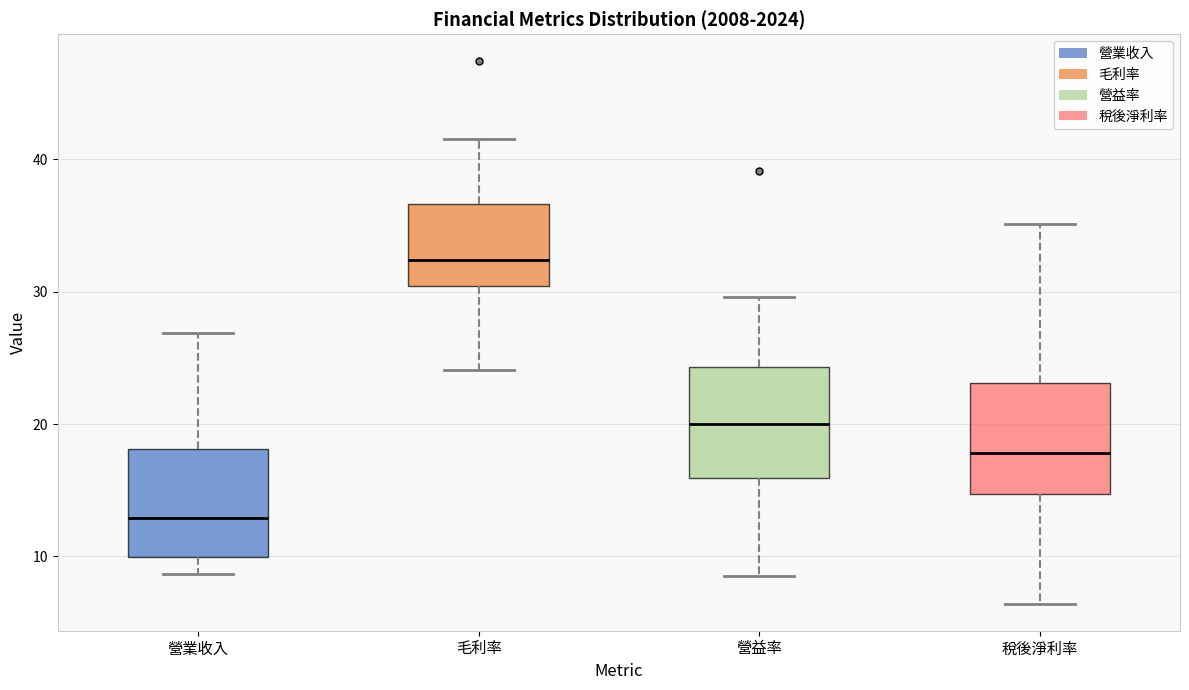

Reading left to right, transcribe this box plot: for each box, give where its median line is, the range the box spans, and where its two whiskers end, as read against the y-axis. The values are not printed on the chart, so give them approximately, as read against the axis.

營業收入: median 13, box 10 to 18, whiskers 9 to 27
毛利率: median 32, box 30 to 37, whiskers 24 to 42
營益率: median 20, box 16 to 24, whiskers 9 to 30
稅後淨利率: median 18, box 15 to 23, whiskers 6 to 35